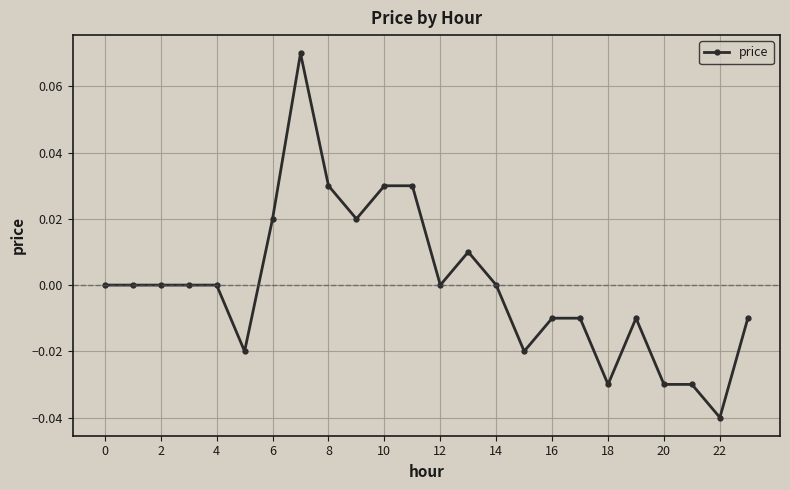

At which category does the chart reach its minimum across all series?

22